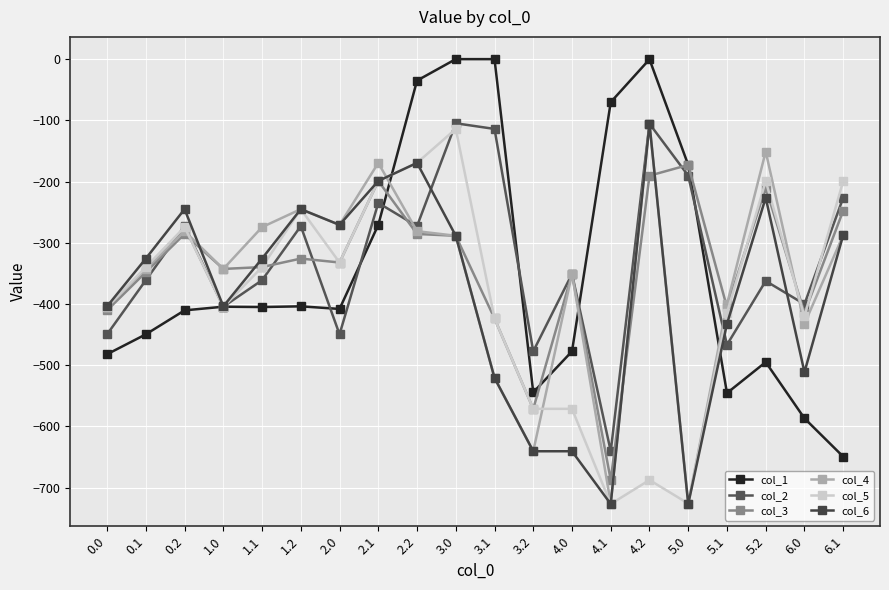

What are all the series names shown in the legend?

col_1, col_2, col_3, col_4, col_5, col_6